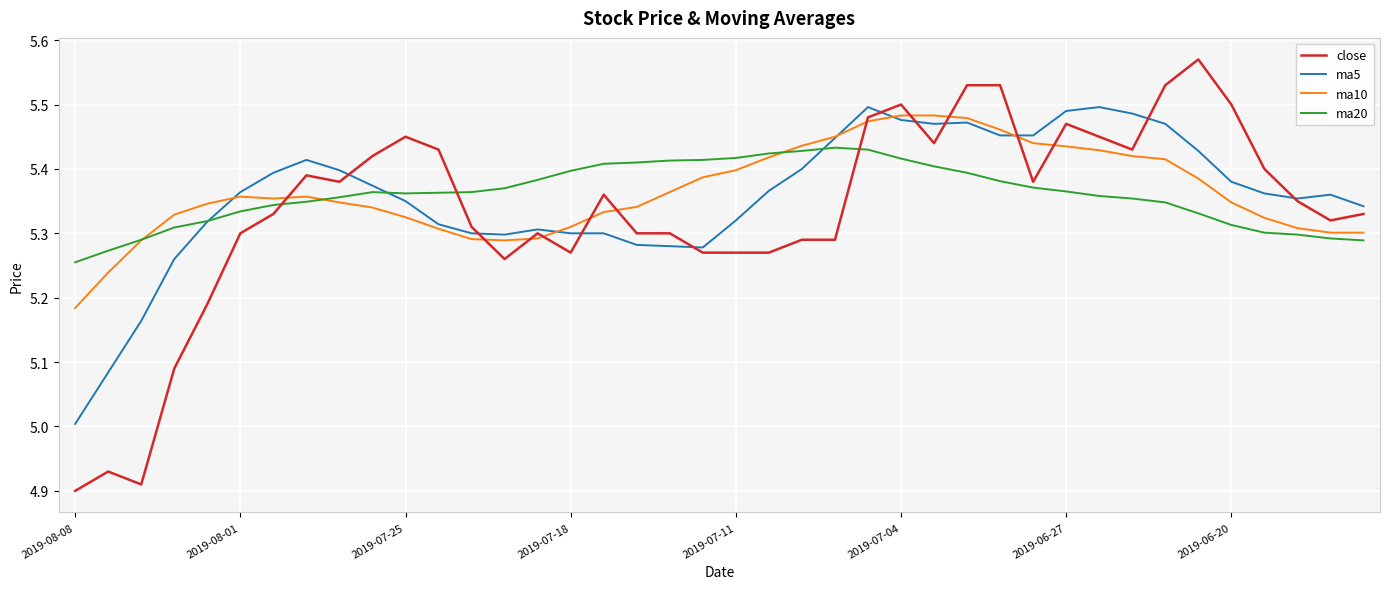

What is the sum of all ma10 values?

214.6